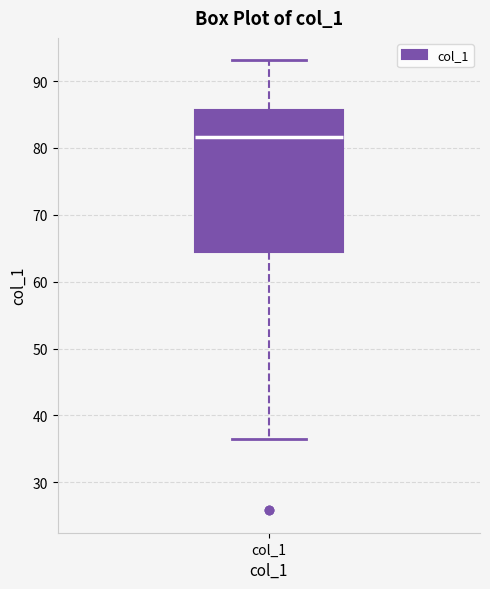

Transcribe this box plot: give where the median line is, the range the box spans, and where the two whiskers end, as read against the y-axis. The values are not printed on the chart, so give them approximately, as read against the axis.

median 82, box 65 to 86, whiskers 37 to 93